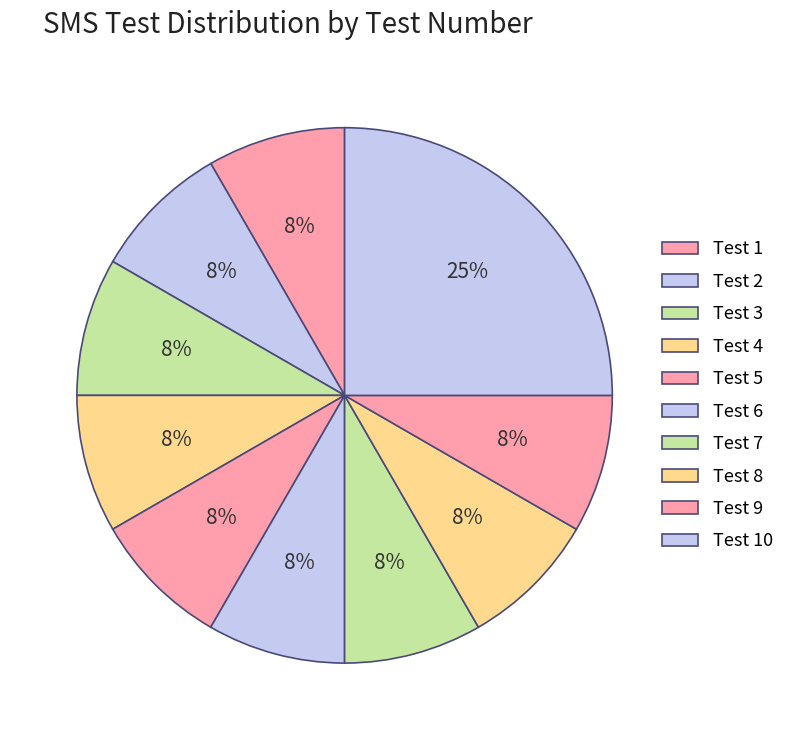

How many segments does this pie chart have?

10